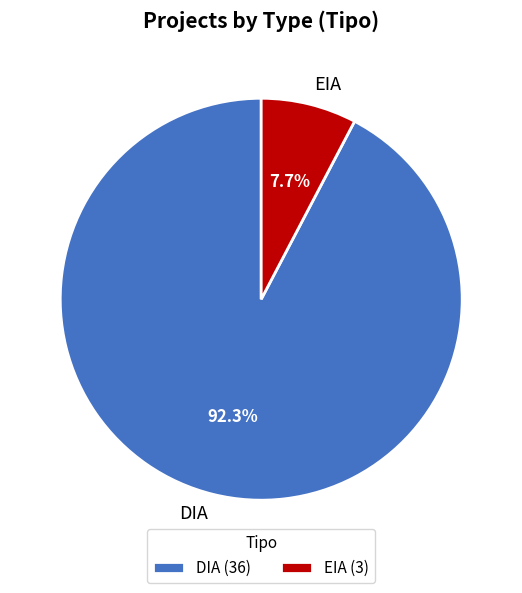

How many slices are in this pie chart?

2